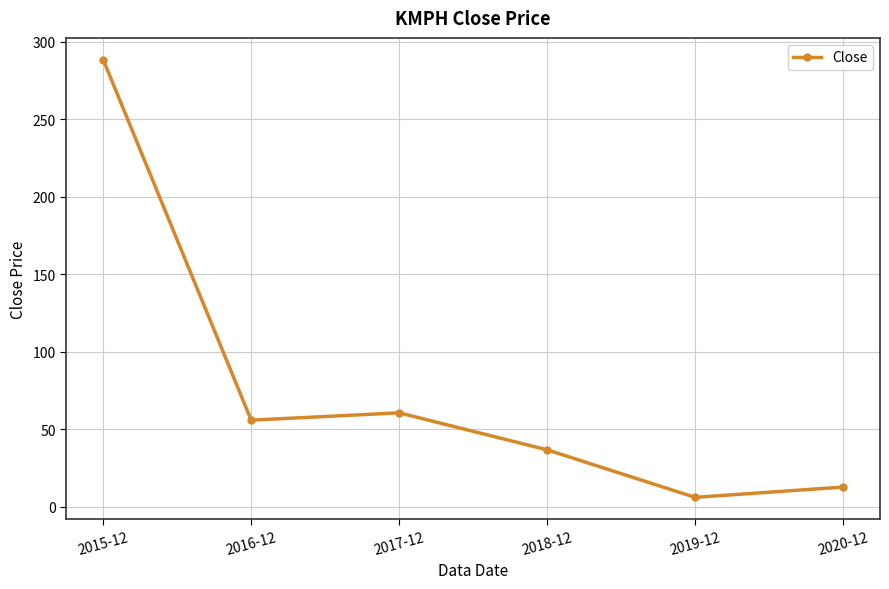

What is the value of the 2nd point from the left?

55.8